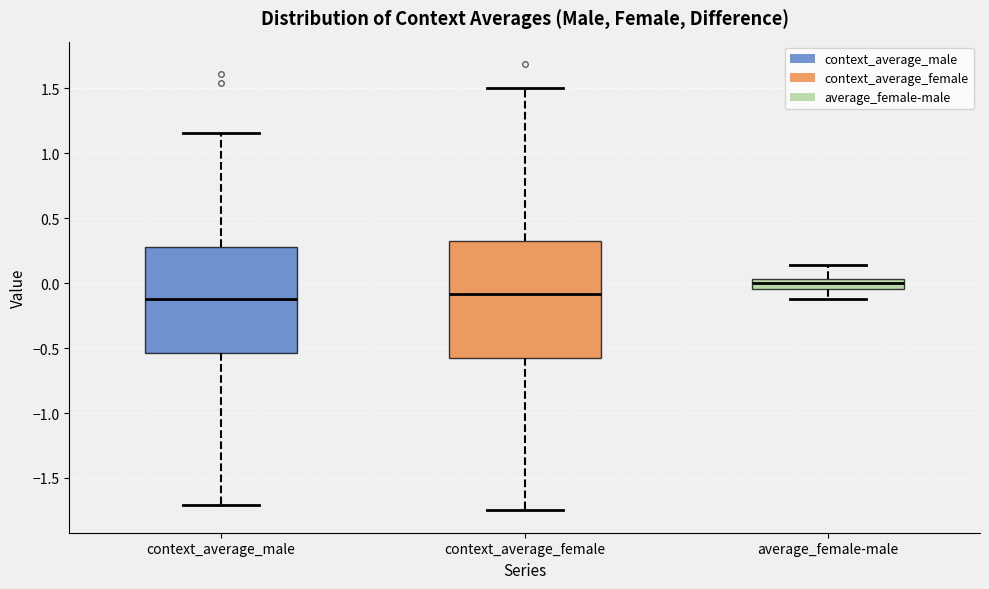

Reading left to right, transcribe this box plot: for each box, give where its median line is, the range the box spans, and where its two whiskers end, as read against the y-axis. The values are not printed on the chart, so give them approximately, as read against the axis.

context_average_male: median -0.10, box -0.55 to 0.30, whiskers -1.70 to 1.15
context_average_female: median -0.10, box -0.60 to 0.30, whiskers -1.75 to 1.50
average_female-male: median 0.00, box -0.05 to 0.05, whiskers -0.15 to 0.15